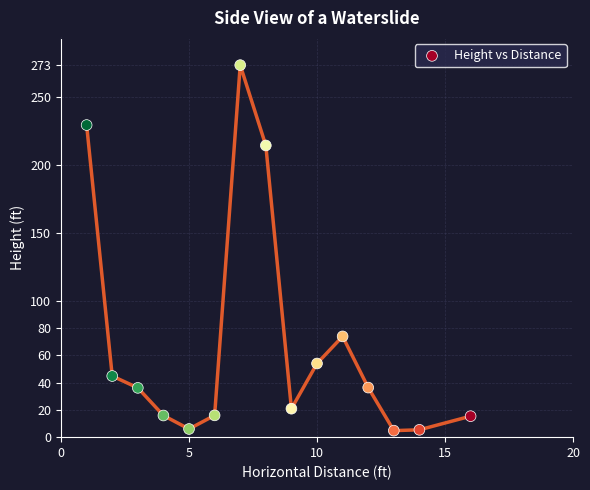

What Y value in the scatter plot is closest to 139?

74.0